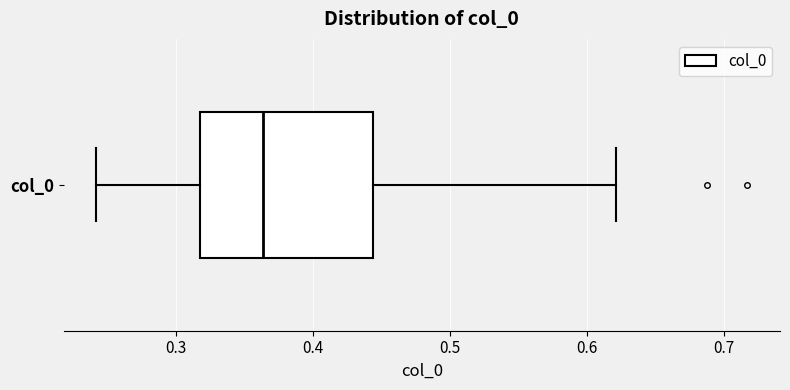

Read this box plot against the x-axis: the position of the median line, the range covered by the box, and the ends of both whiskers. The values are not printed on the chart, so give them approximately, as read against the axis.

median 0.36, box 0.32 to 0.44, whiskers 0.24 to 0.62